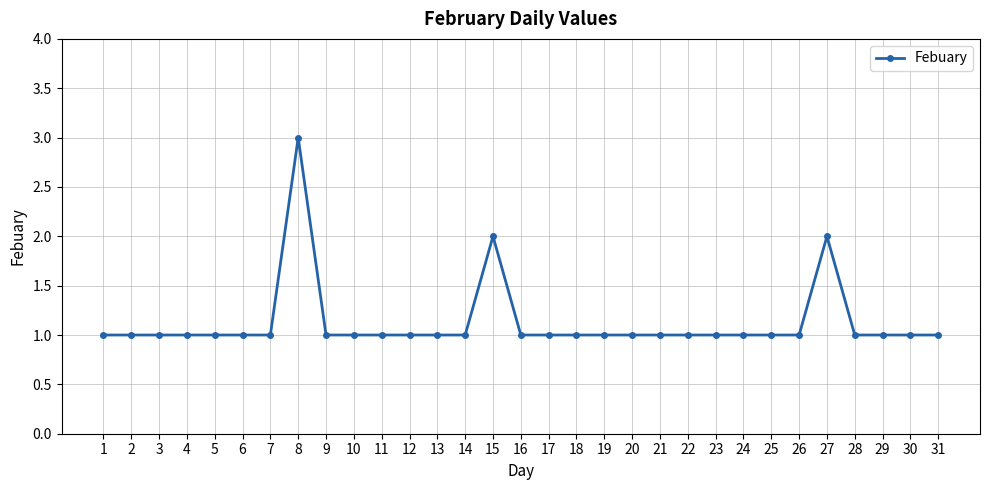

The chart shows a value of 1 at 6. True or false?

True